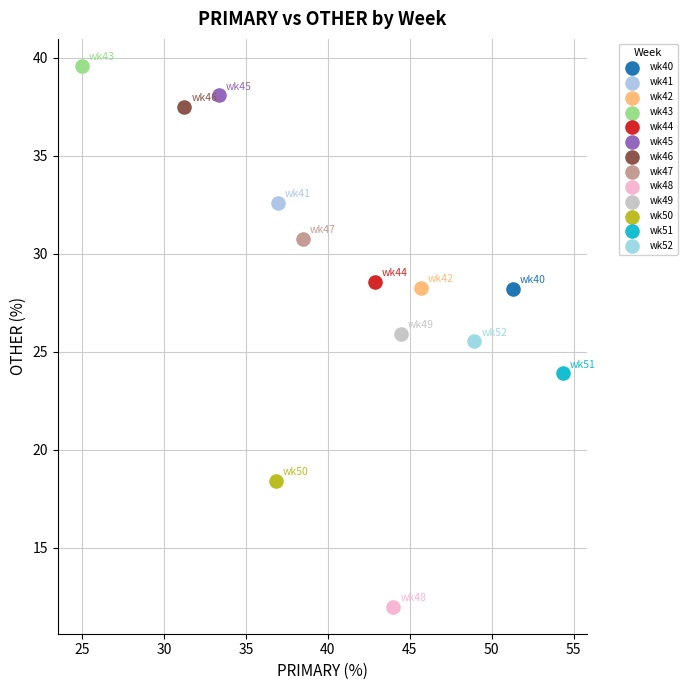

What are all the series names shown in the legend?

wk40, wk41, wk42, wk43, wk44, wk45, wk46, wk47, wk48, wk49, wk50, wk51, wk52